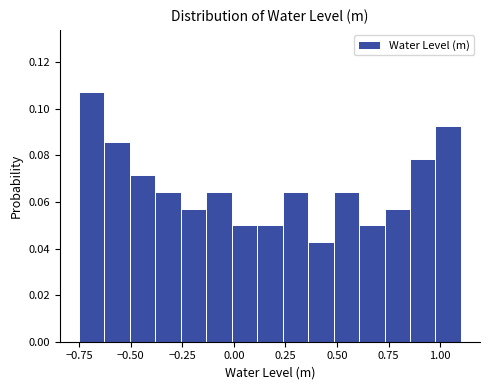

Around what value on the x-axis is the tallest bar? Give the approximate position of its centre, as read against the axis.

-0.70